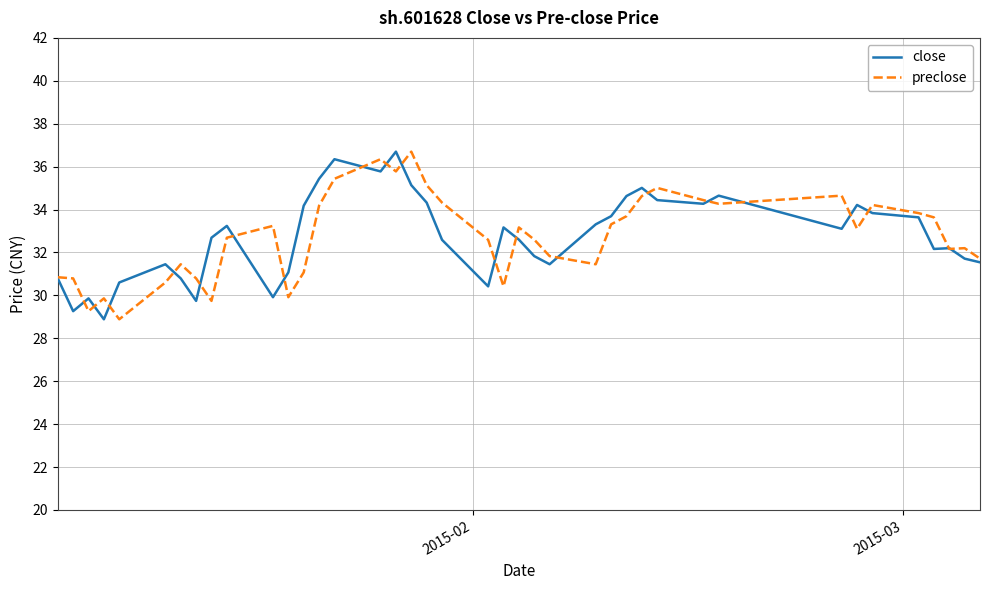

In preclose, how many points are lower than both neighbors (excluding endpoints)?

10